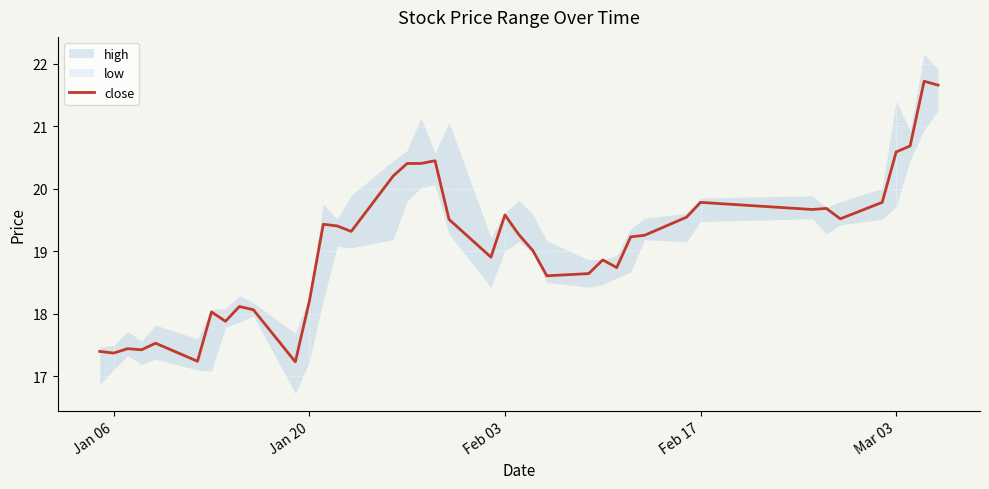

The close series shows 20.6 at Mar 03. True or false?

True